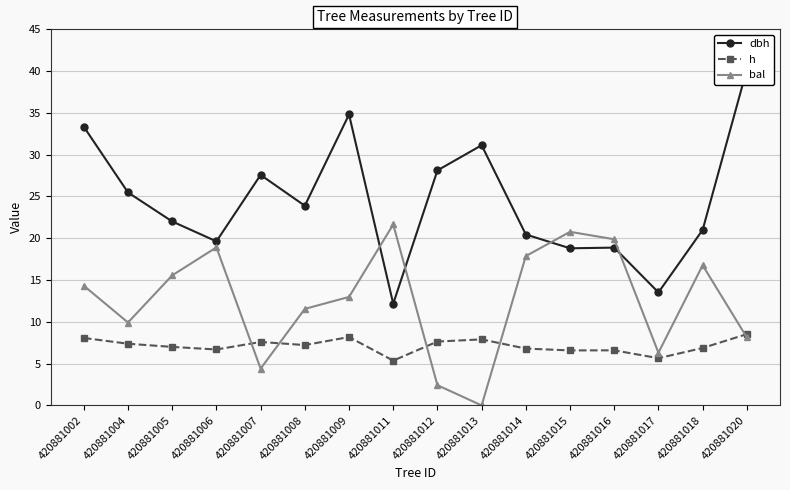

Reading right to left, transcribe all the data shown in this chart.

dbh: 40.2	21.0	13.5	18.9	18.8	20.4	31.1	28.1	12.2	34.8	23.9	27.6	19.6	22.0	25.5	33.3
h: 8.5	6.9	5.7	6.6	6.6	6.8	7.9	7.6	5.4	8.2	7.2	7.6	6.7	7.0	7.4	8.1
bal: 8.1	16.8	6.3	19.9	20.8	17.9	0.0	2.4	21.6	13.0	11.6	4.4	18.9	15.6	9.9	14.3